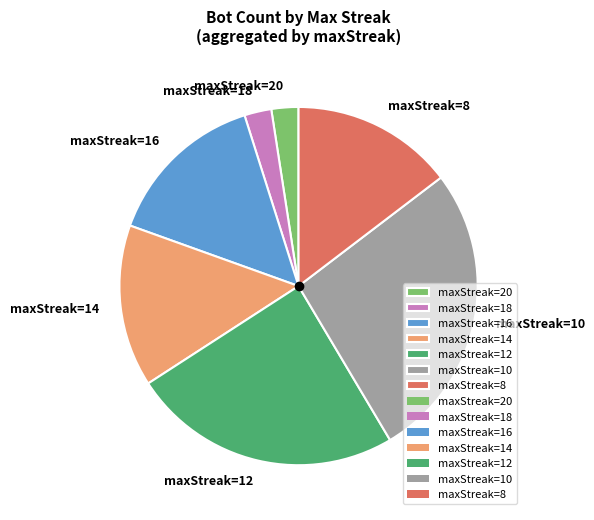

Is there a majority slice in this chart?

No